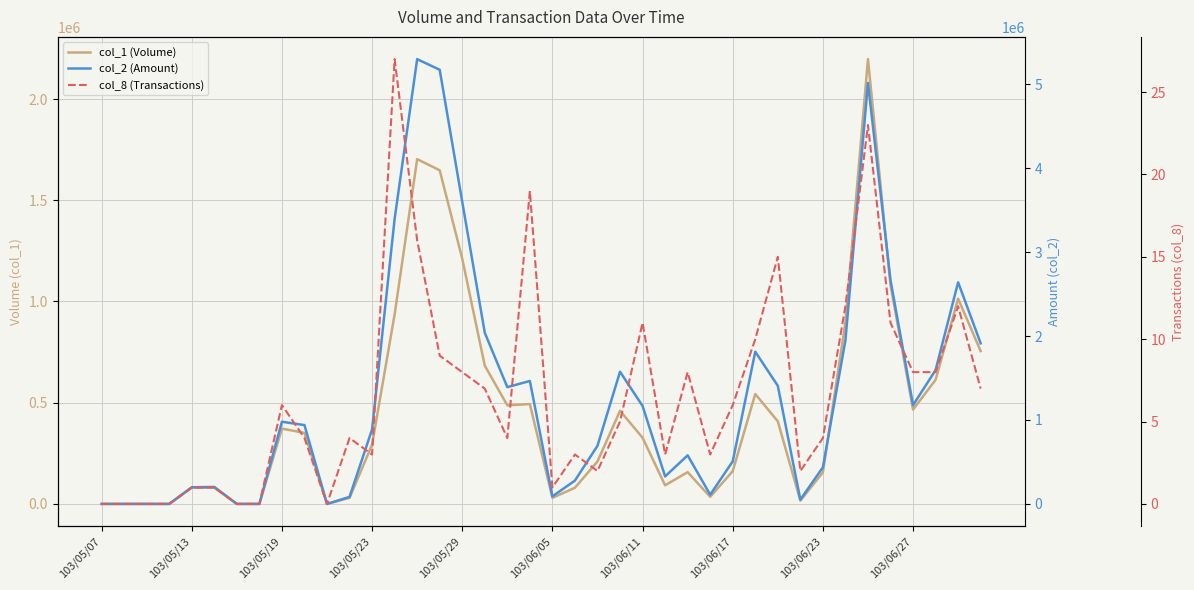

How many values in col_2 (Amount) are above zero?

33